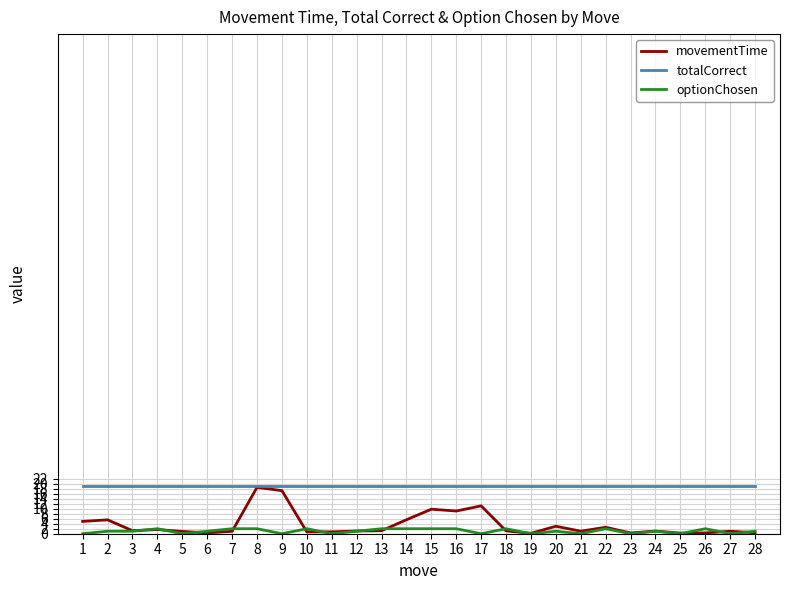

At how many categories does at least one series exceed 14?

28